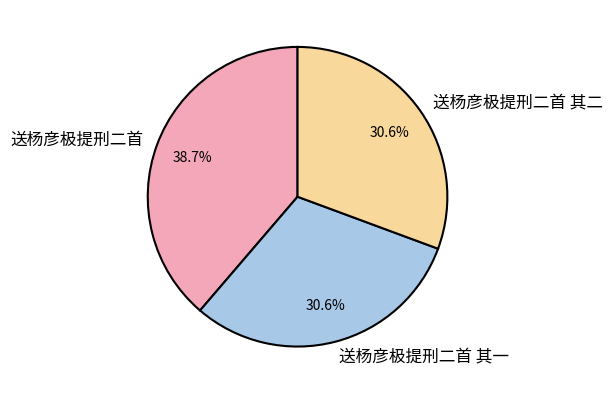

To the nearest percent, what is the combined percentage of 送杨彦极提刑二首 其一 and 送杨彦极提刑二首 其二?

61%